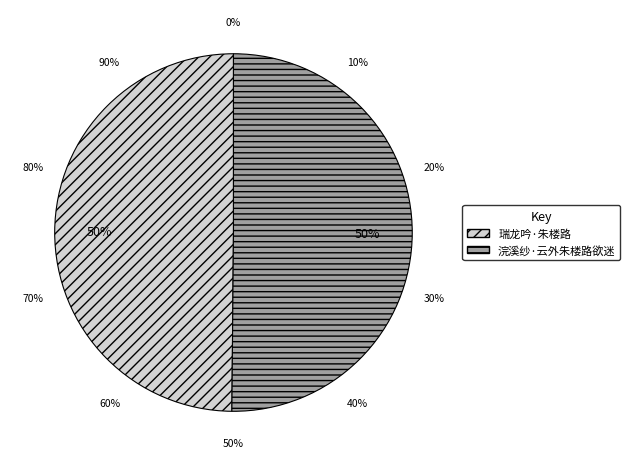

How many slices are in this pie chart?

2